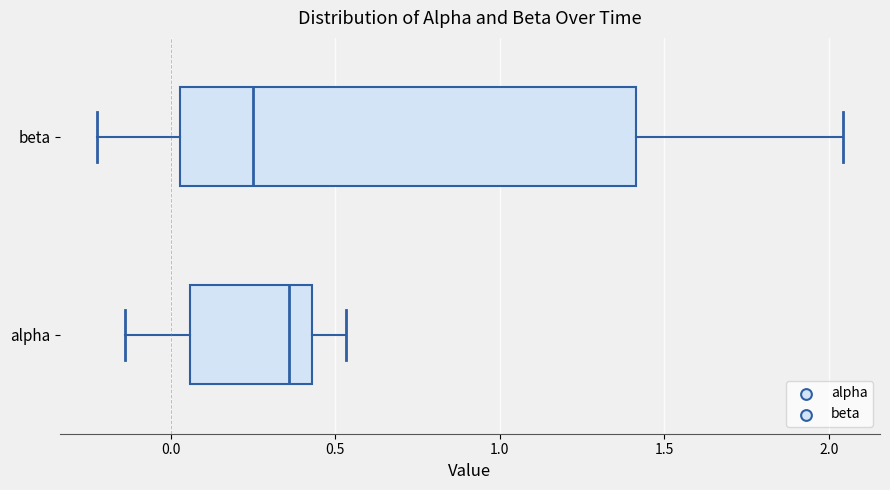

Comparing the boxes themselves (not the whiskers), which one is the widest?

beta